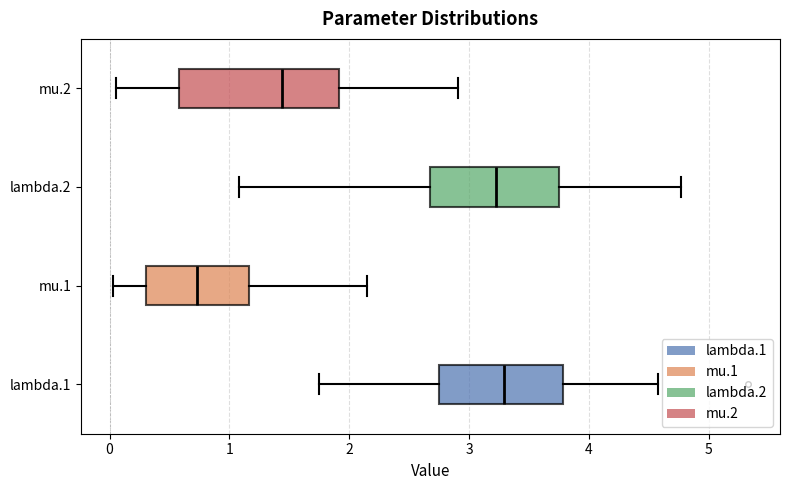

Which box is the widest, from its left edge to its right edge?

mu.2